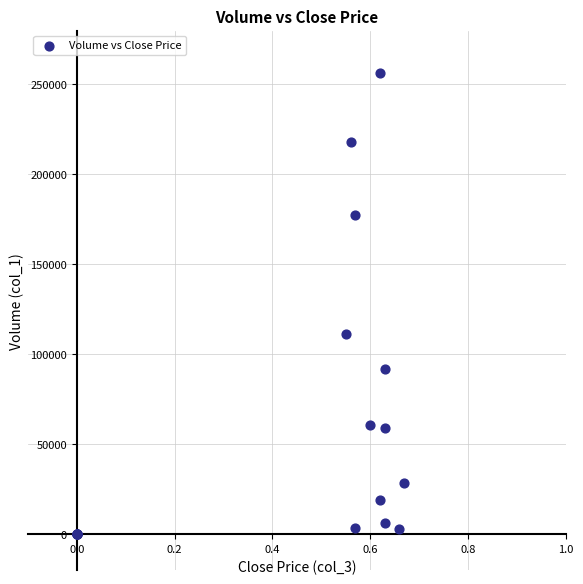

What Y value in the scatter plot is closest to 128095?

111330